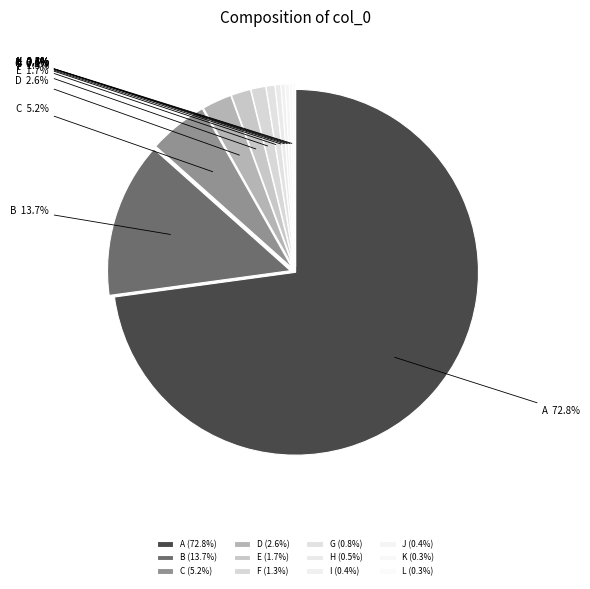

Is A the majority of the pie?

Yes